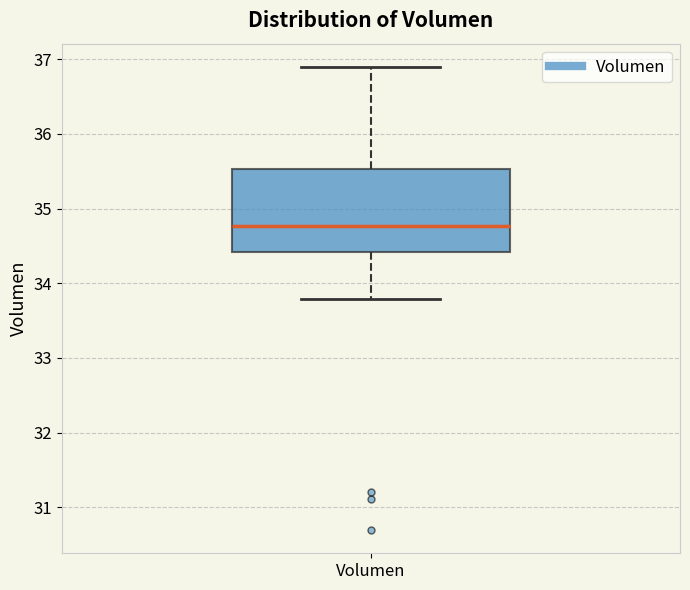

Transcribe this box plot: give where the median line is, the range the box spans, and where the two whiskers end, as read against the y-axis. The values are not printed on the chart, so give them approximately, as read against the axis.

median 34.8, box 34.4 to 35.5, whiskers 33.8 to 36.9